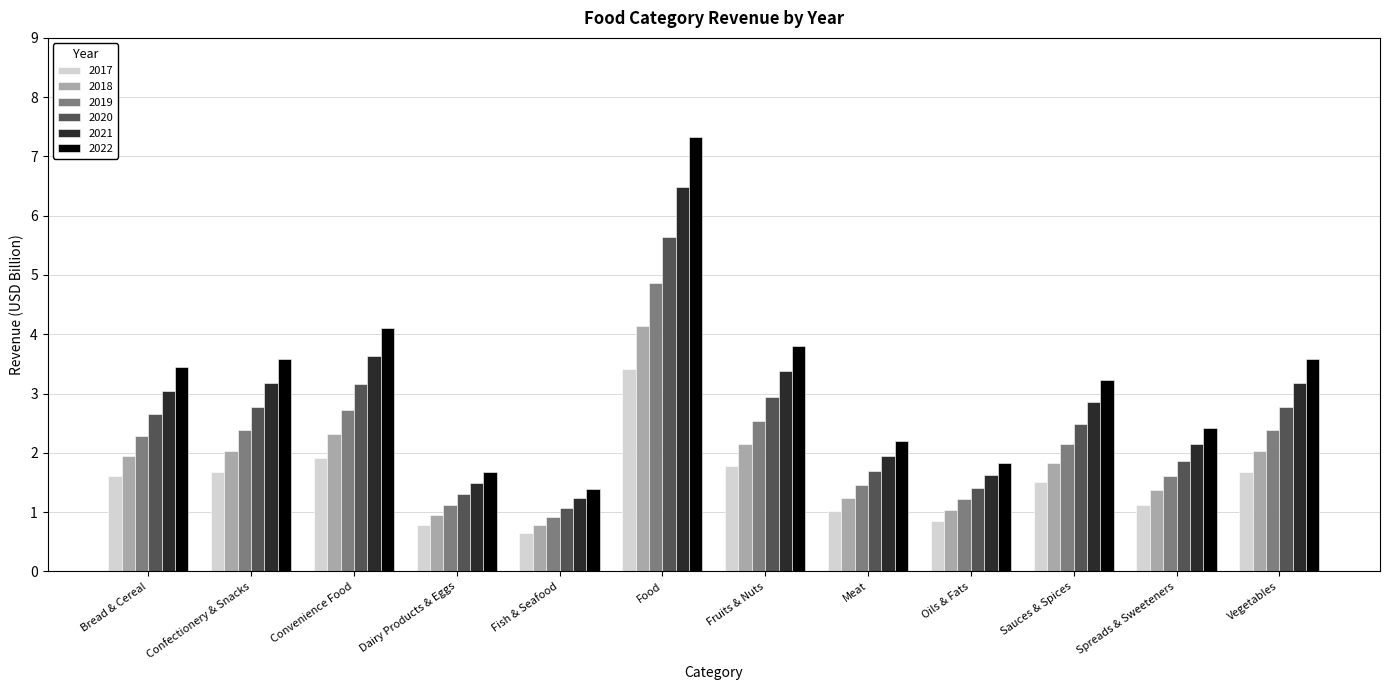

The value of 2018 at Food is 6.4. True or false?

False